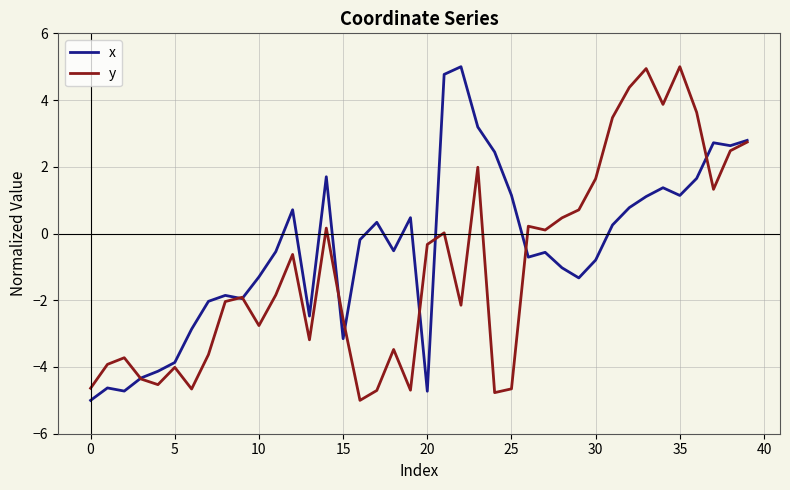

How many positive values does the x series have?

18